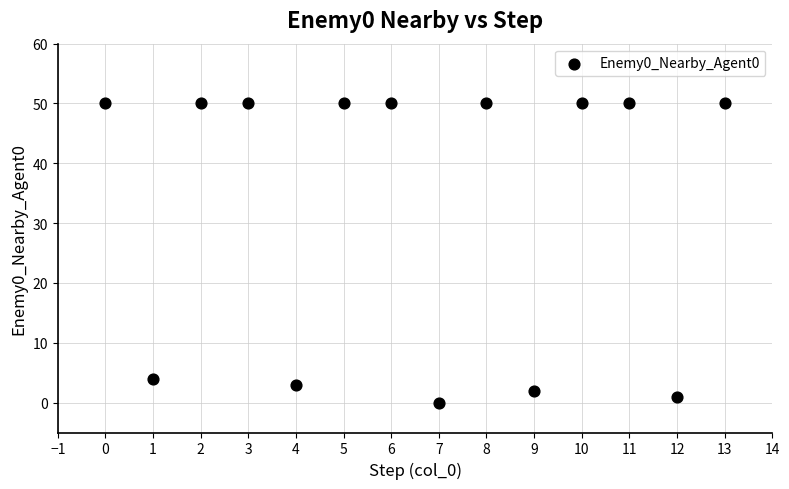

What Y value in the scatter plot is closest to 25?

4